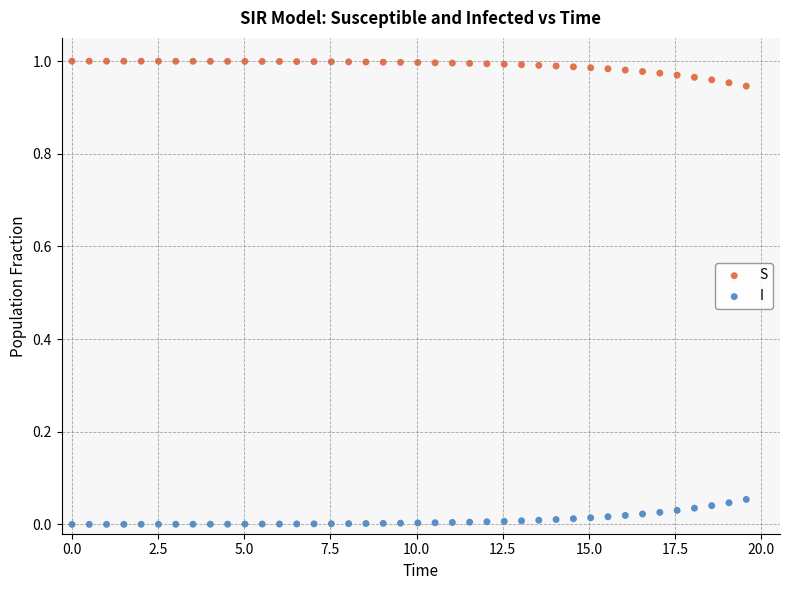

What is the X range (max minus min) for the scatter plot?

19.6